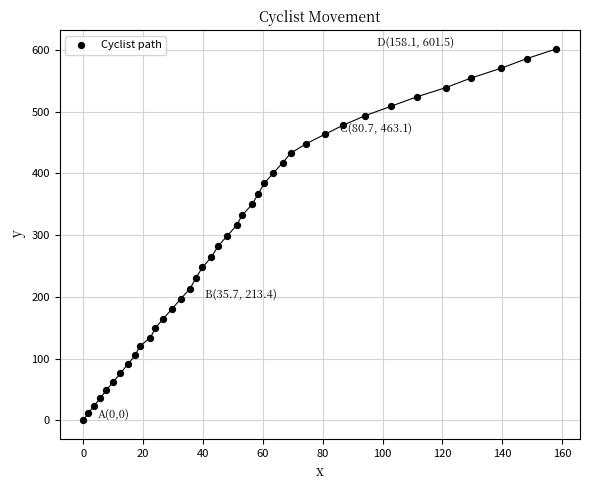

What is the range of Y values (max minus min)?

601.5